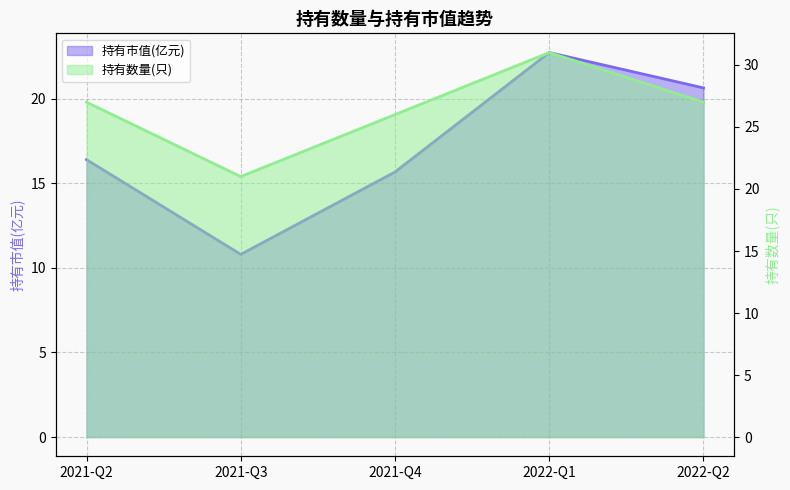

True or false: 持有市值(亿元) and 持有数量(只) intersect in this chart.

False